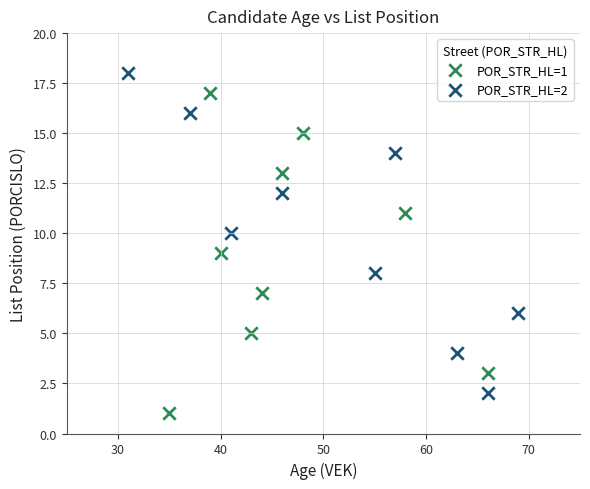

Which series reaches the minimum Y coordinate?

POR_STR_HL=1